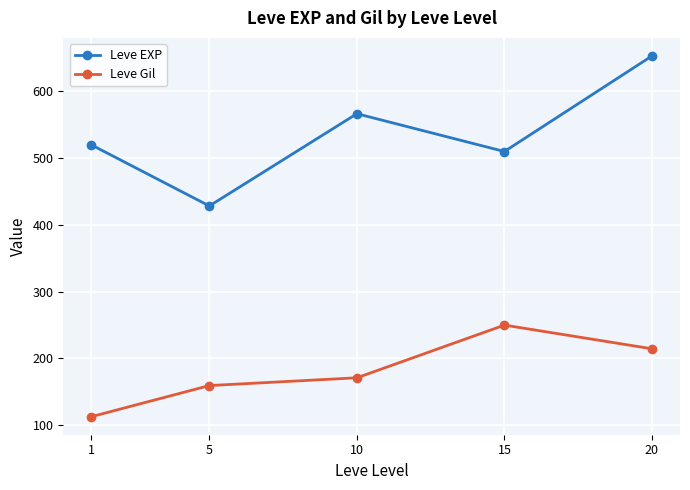

List the series in order of their overall mean, lowest first.

Leve Gil, Leve EXP